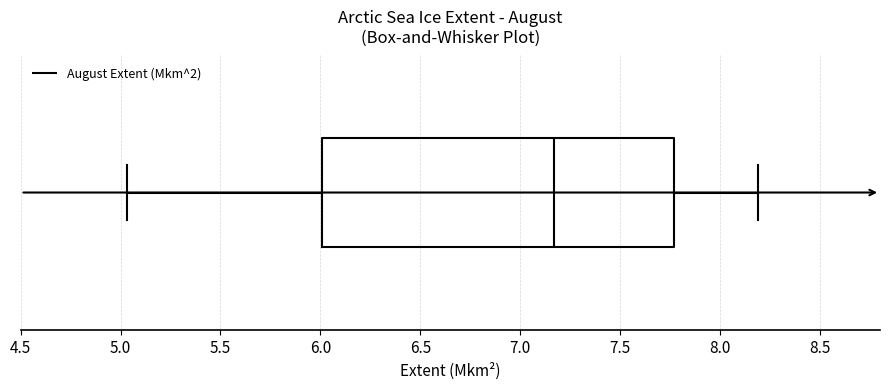

Transcribe this box plot: give where the median line is, the range the box spans, and where the two whiskers end, as read against the x-axis. The values are not printed on the chart, so give them approximately, as read against the axis.

median 7.15, box 6.00 to 7.75, whiskers 5.05 to 8.20